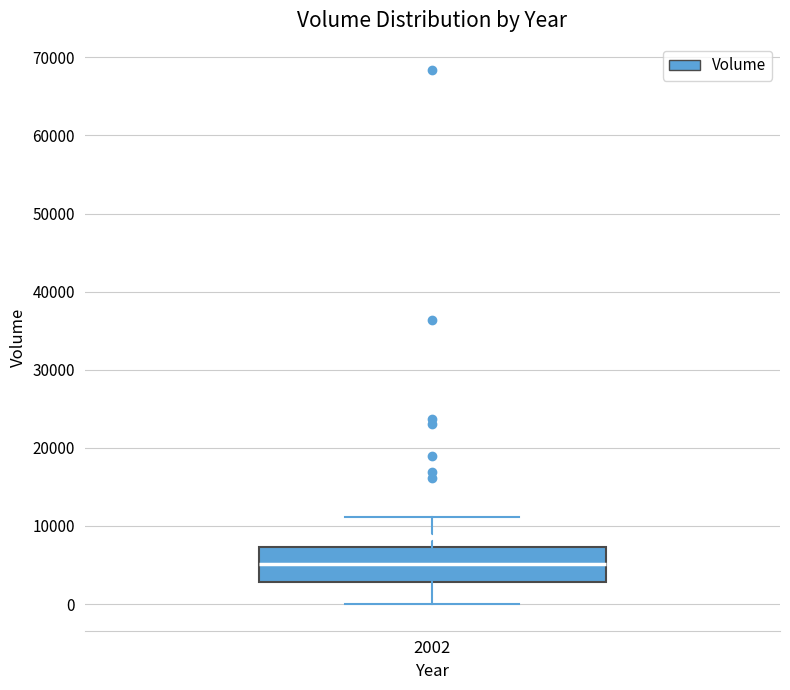

Read this box plot against the y-axis: the position of the median line, the range covered by the box, and the ends of both whiskers. The values are not printed on the chart, so give them approximately, as read against the axis.

median 5000, box 3000 to 7000, whiskers 0 to 11000